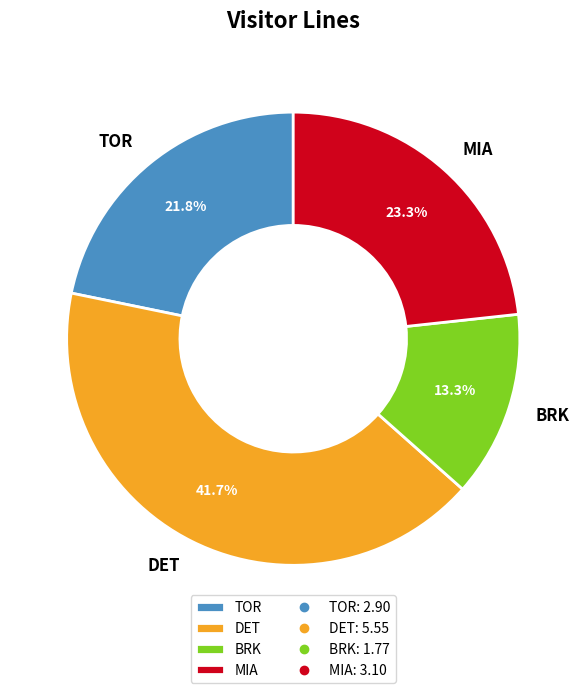

To the nearest percent, what percentage of the pie is MIA?

23%